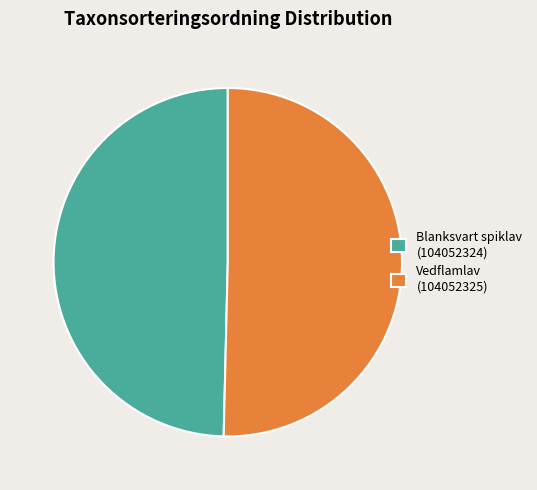

Which has a higher value, Vedflamlav (104052325) or Blanksvart spiklav (104052324)?

Vedflamlav (104052325)